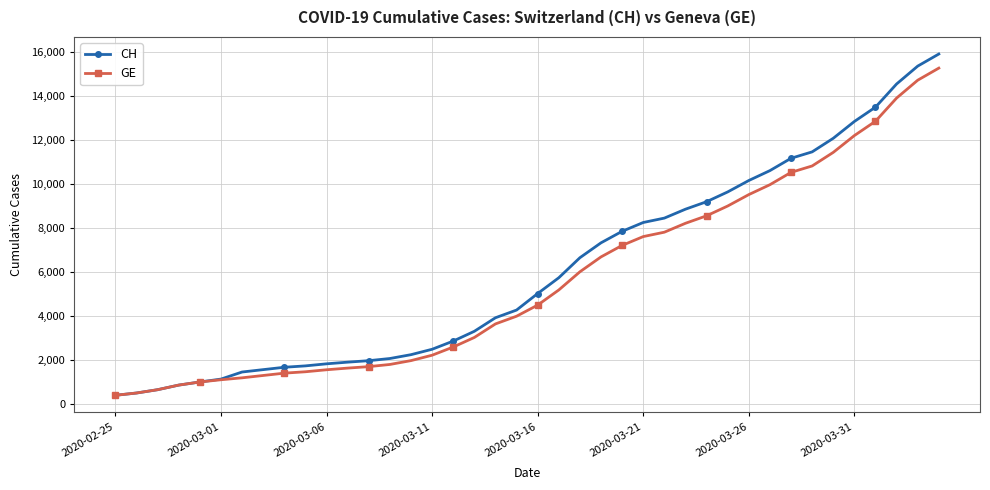

Which series has the largest range (max minus min)?

CH